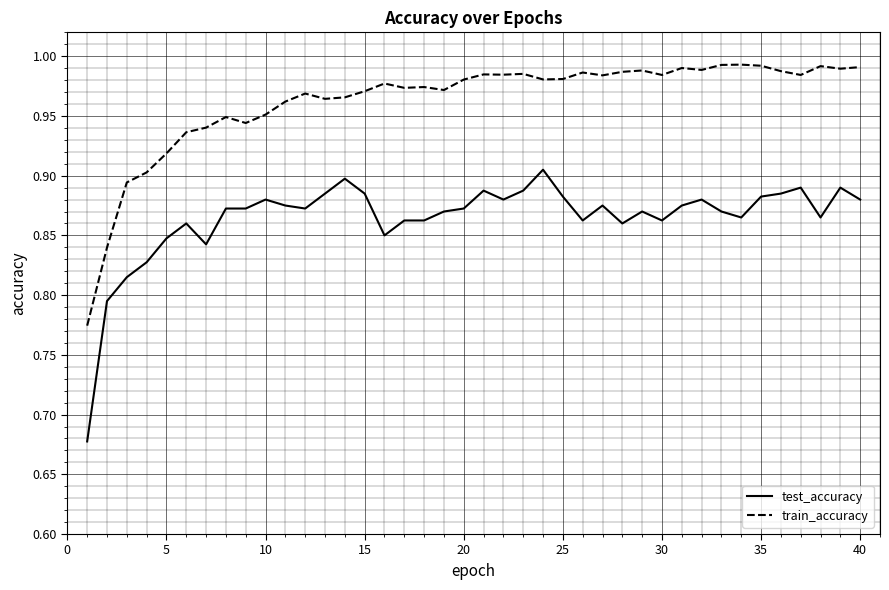

Which series has the largest total across all categories?

train_accuracy